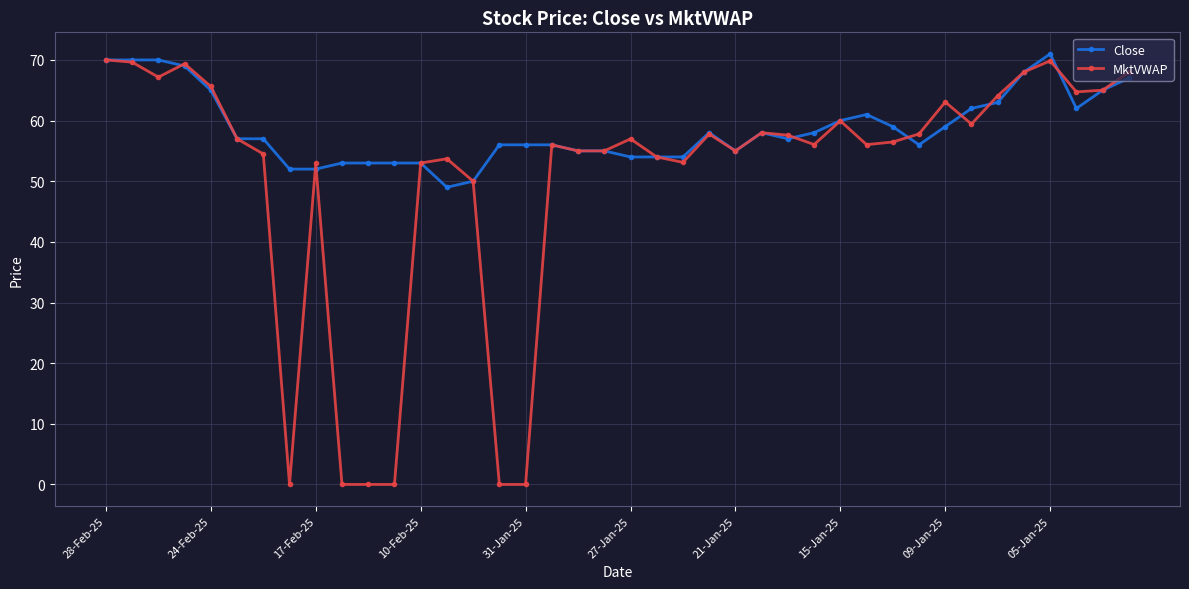

What is the value of the Close point at the 9th from the left?

52.0